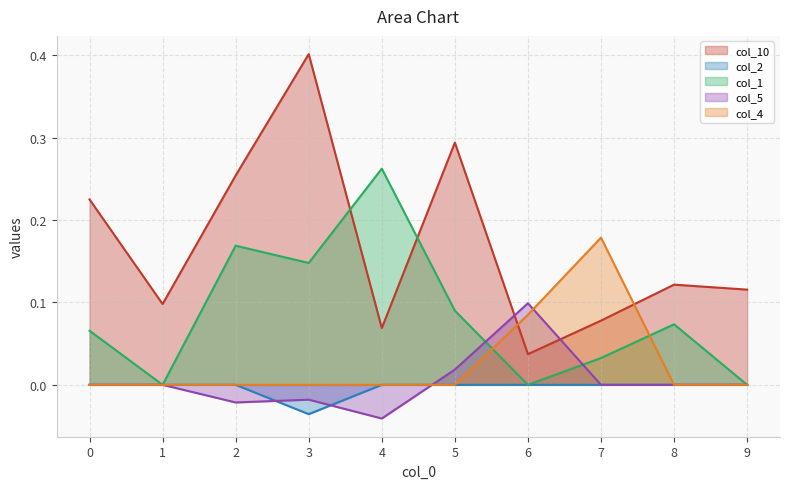

What is the difference between the maximum and minimum values in the col_1 series?

0.3